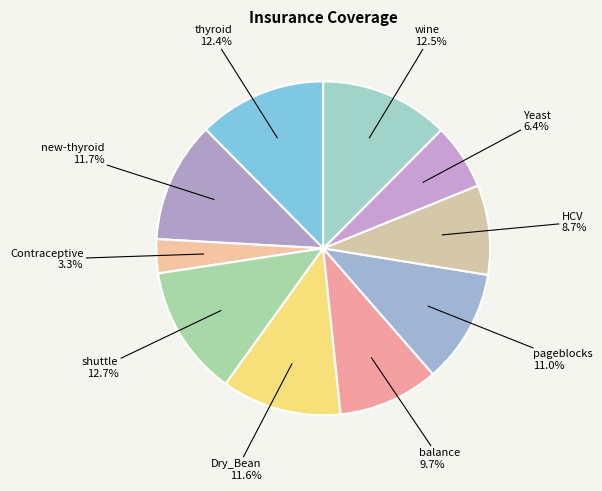

Which category has the smallest portion of the pie?

Contraceptive